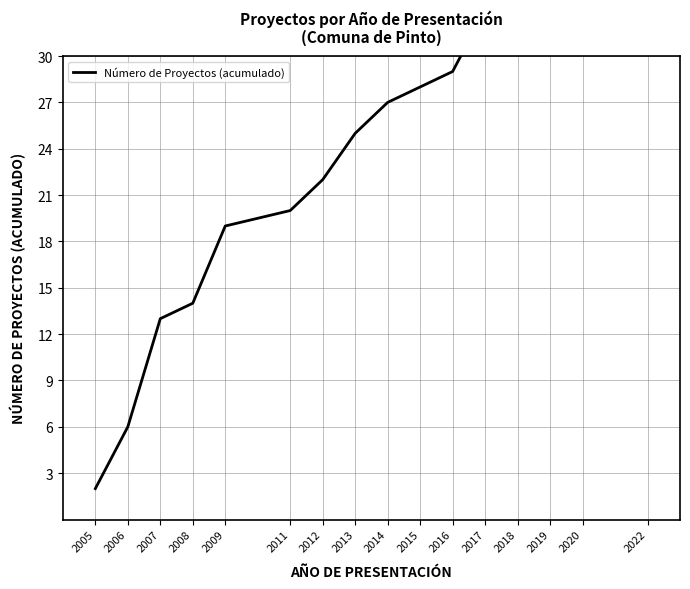

True or false: there are more than 2 points higher than both neighbors.

False